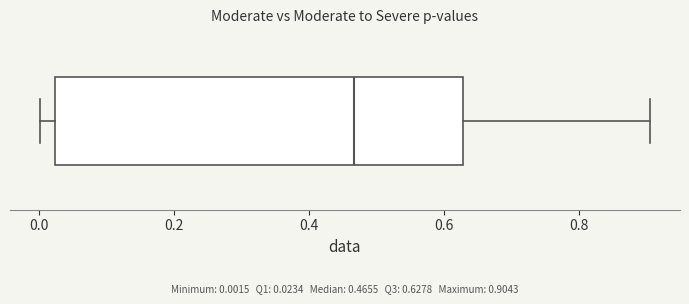

Transcribe this box plot: give where the median line is, the range the box spans, and where the two whiskers end, as read against the x-axis. The values are not printed on the chart, so give them approximately, as read against the axis.

median 0.46, box 0.02 to 0.62, whiskers 0.00 to 0.90